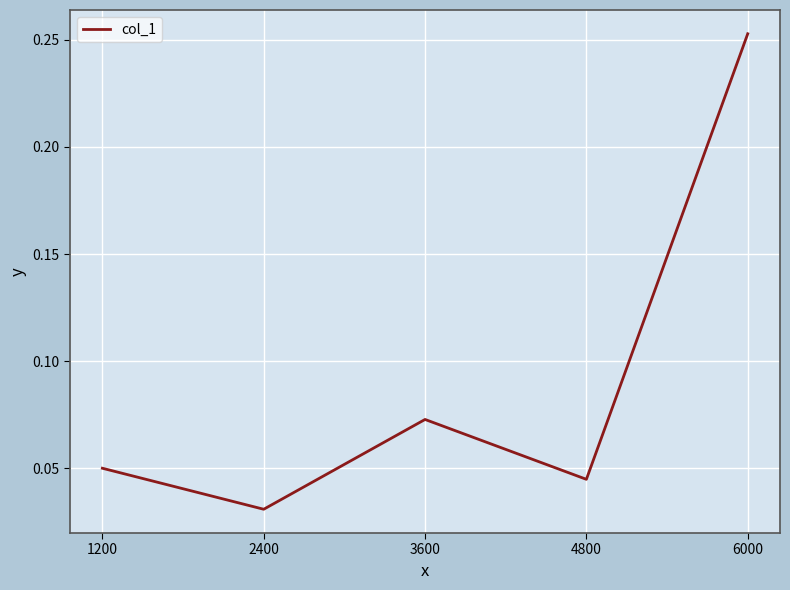

Which has a higher value, 3600 or 2400?

3600